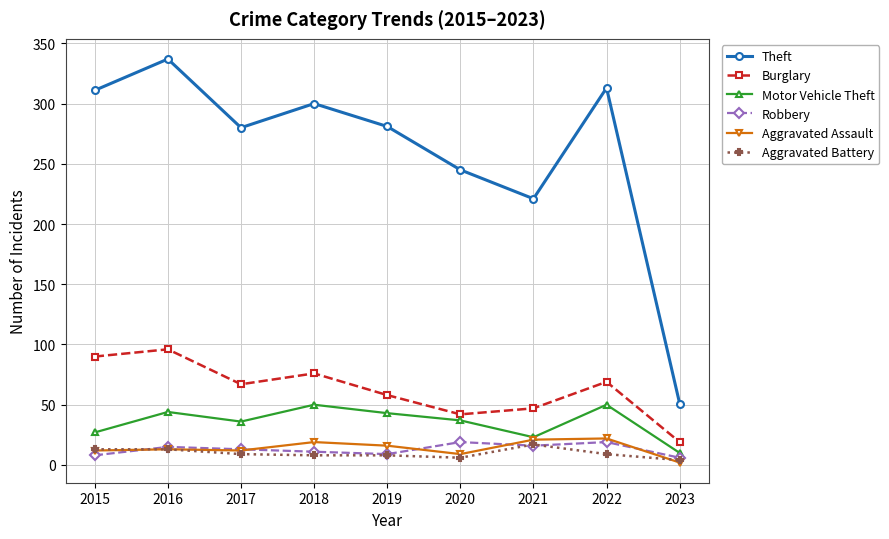

True or false: Burglary has a value of 53 at 2016.

False